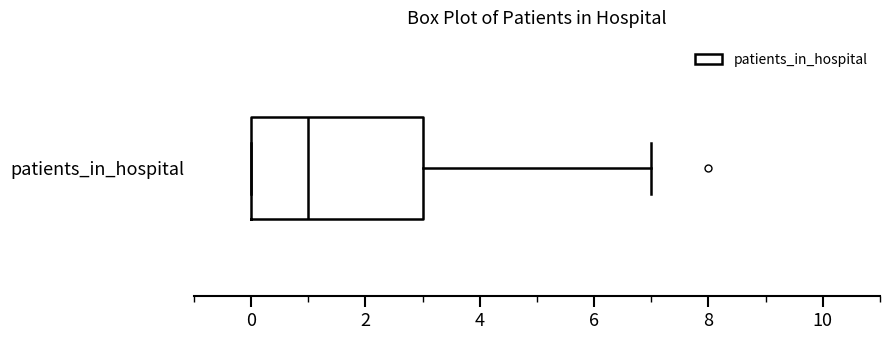

Where is the left edge of the box for patients_in_hospital on the x-axis? The values are not printed on the chart, so give them approximately, as read against the axis.

0